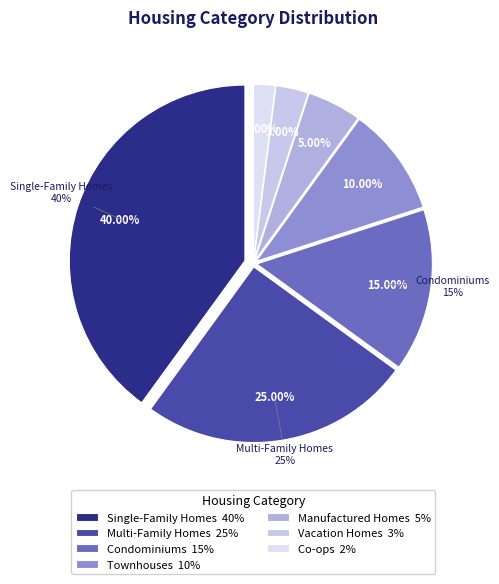

What is the change in value from Condominiums to Townhouses?

-5